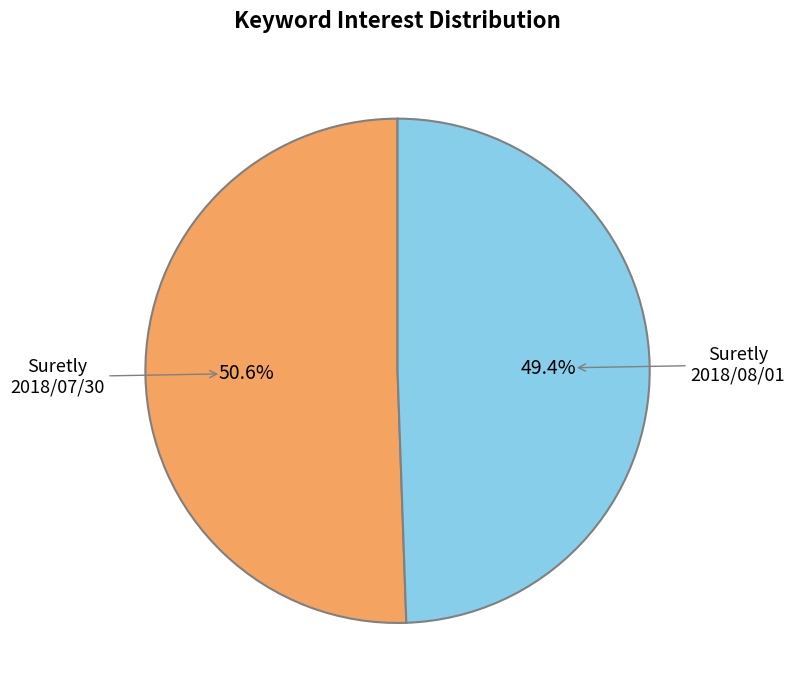

Which has a higher value, Suretly 2018/08/01 or Suretly 2018/07/30?

Suretly 2018/07/30